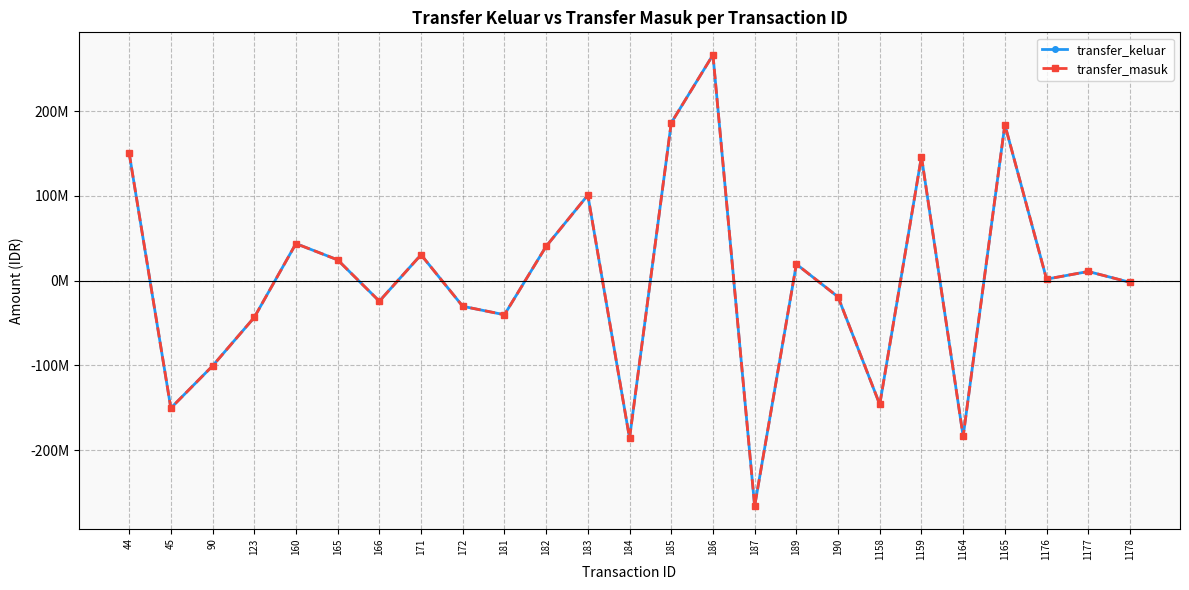

Is this an area chart (filled region under the line)?

No